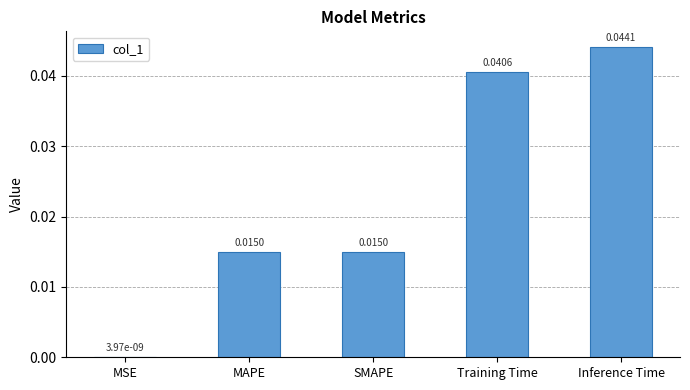

Which has a higher value, Inference Time or SMAPE?

Inference Time